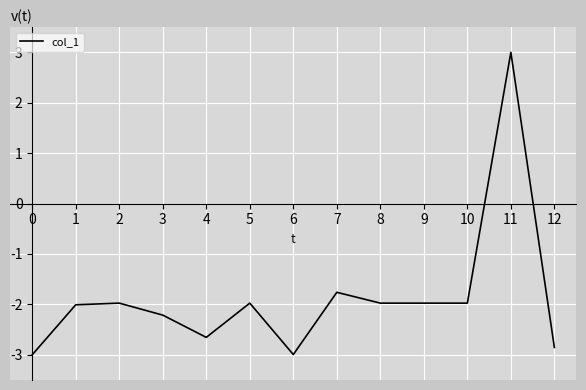

What is the minimum value shown in the chart?

-3.0